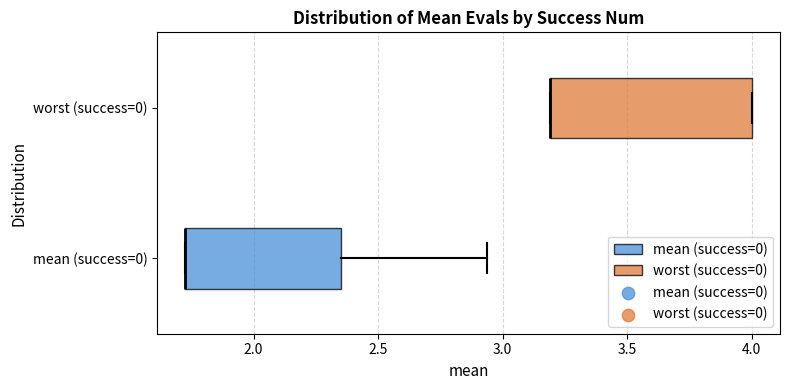

Where is the left edge of the box for worst (success=0) on the x-axis? The values are not printed on the chart, so give them approximately, as read against the axis.

3.20